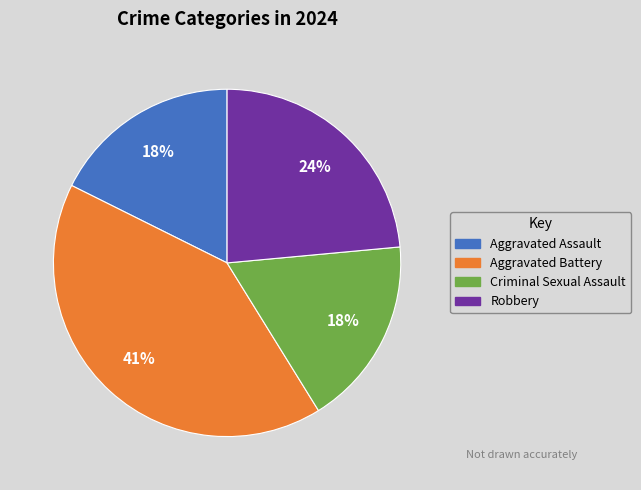

What percentage is the Aggravated Assault slice, to the nearest percent?

18%